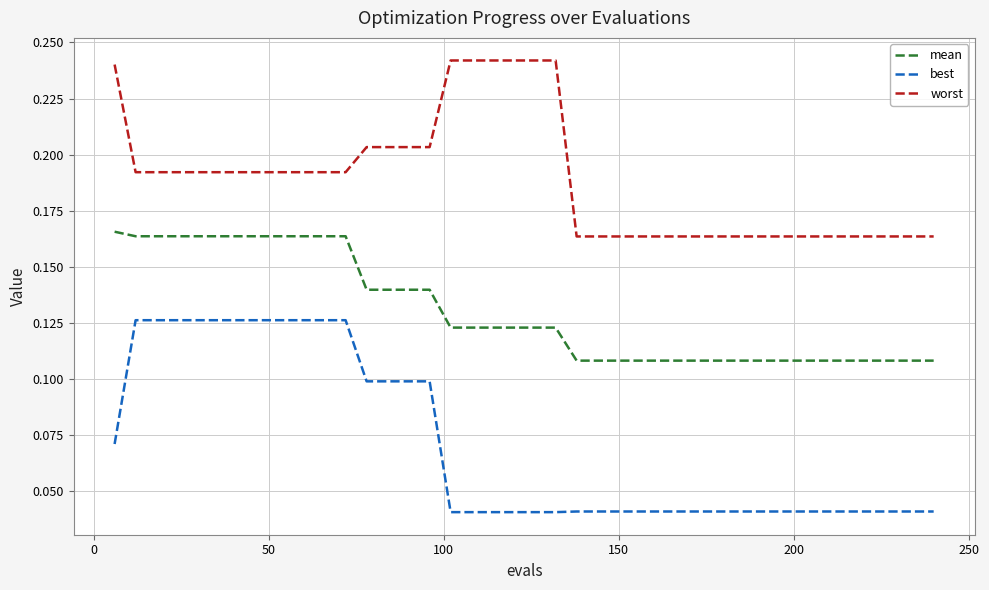

Rank the series by their average value, from lowest to highest.

best, mean, worst